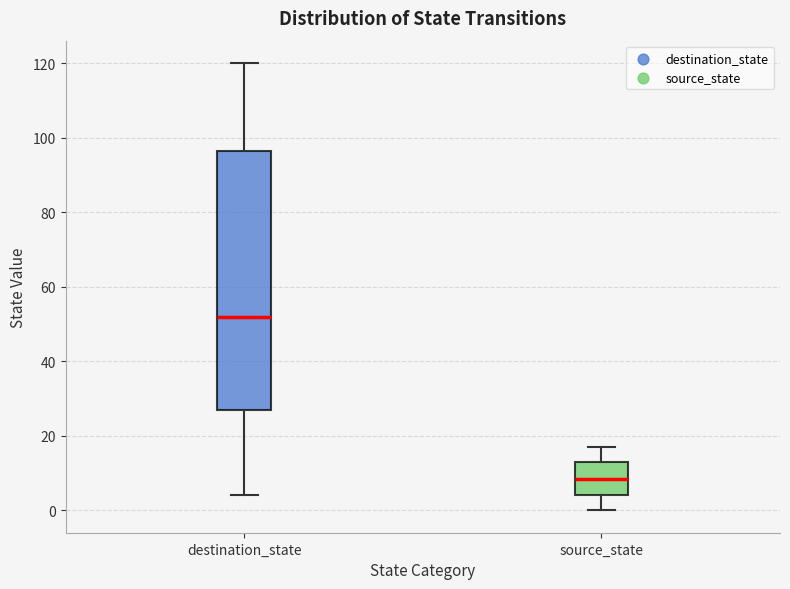

Which box has the lowest median line?

source_state